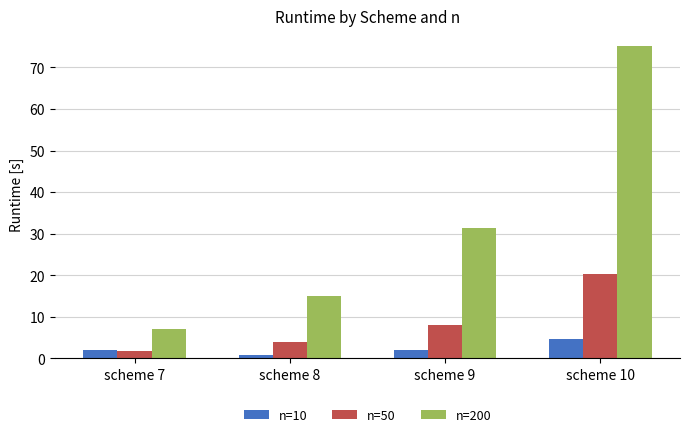

How many bars are there in total?

12